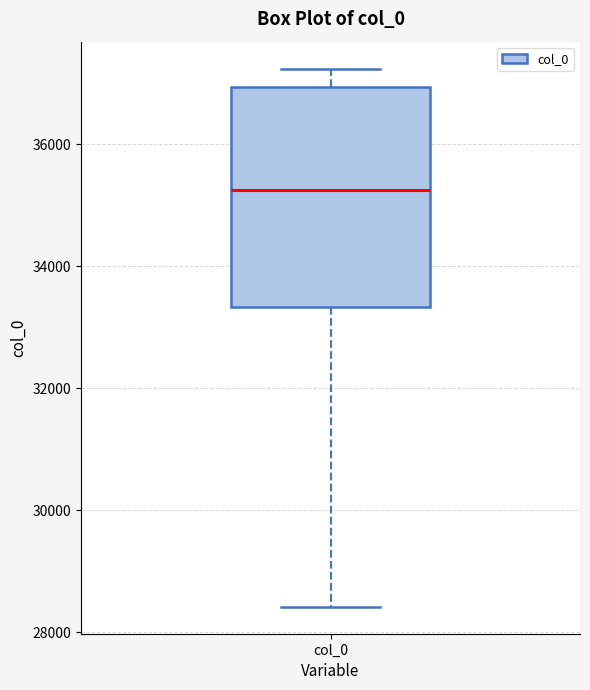

Transcribe this box plot: give where the median line is, the range the box spans, and where the two whiskers end, as read against the y-axis. The values are not printed on the chart, so give them approximately, as read against the axis.

median 35200, box 33400 to 37000, whiskers 28400 to 37200